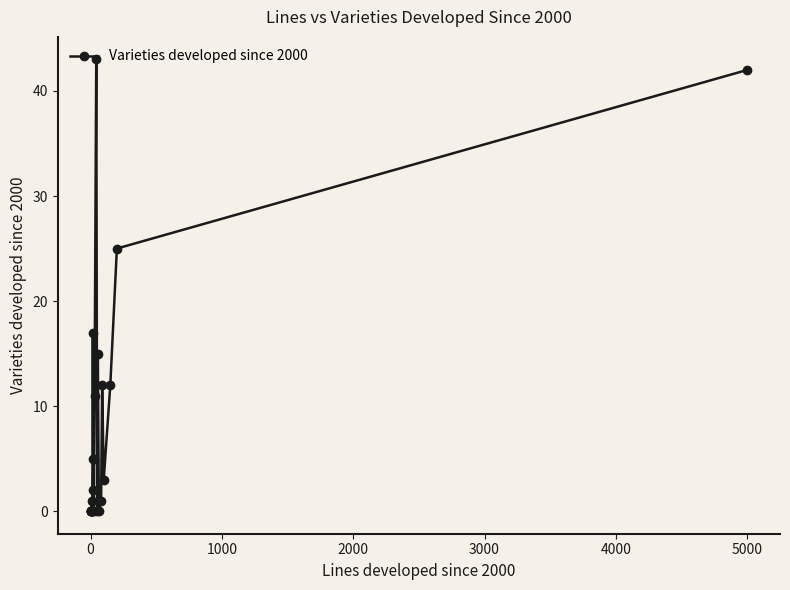

Count the number of data series in this chart.

1